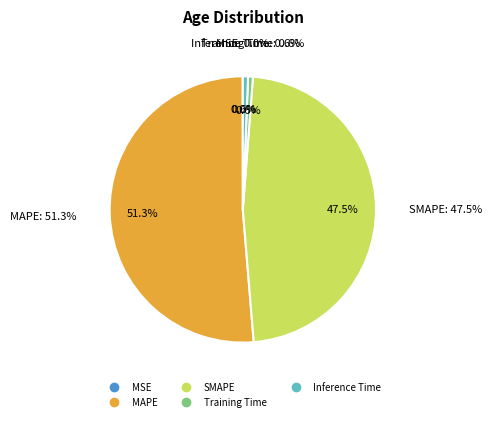

How many segments does this pie chart have?

5